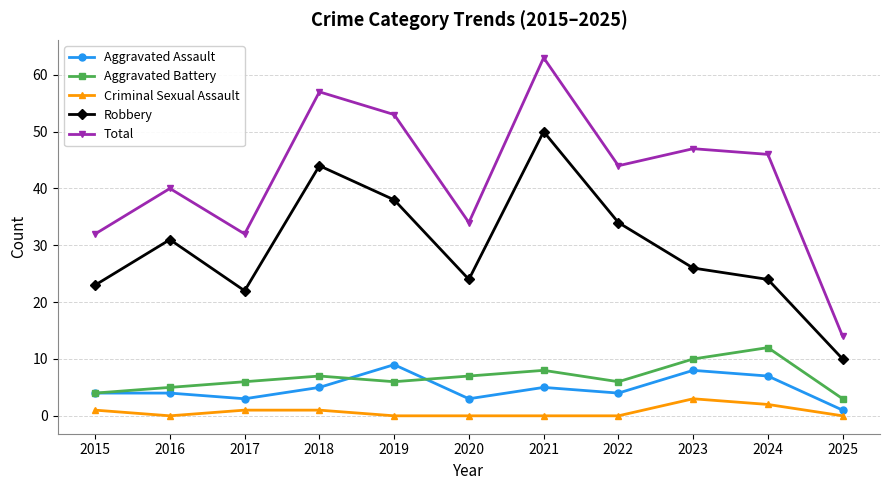

At which category does the chart reach its peak across all series?

2021